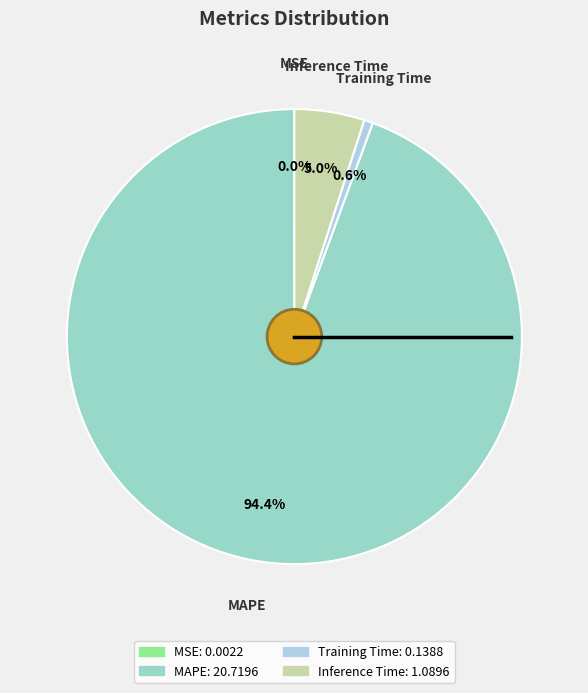

Is there a majority slice in this chart?

Yes